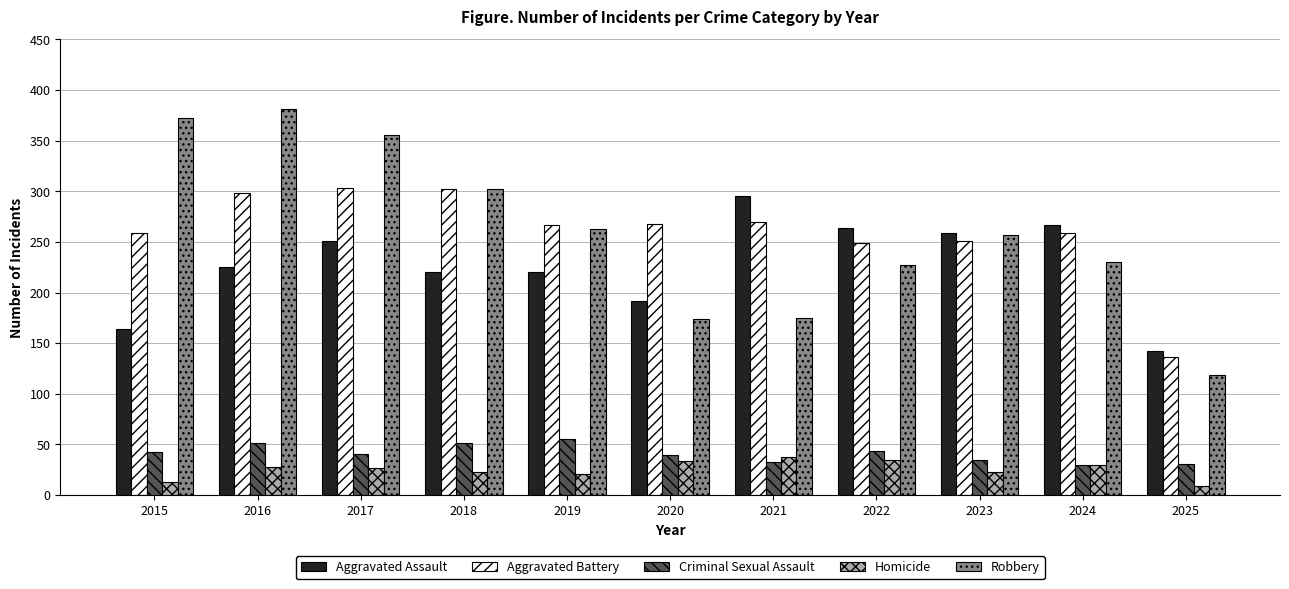

Is the value of Homicide at 2025 greater than the value of Aggravated Battery at 2025?

No